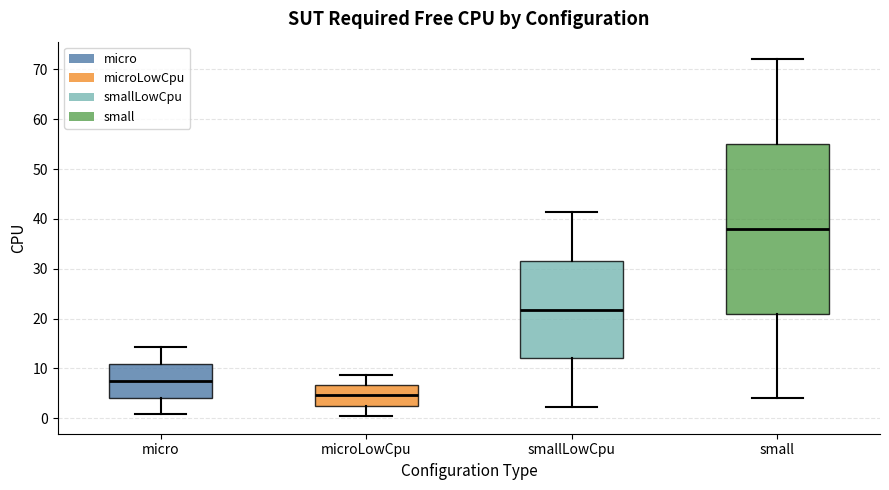

Which box's median line is the highest?

small